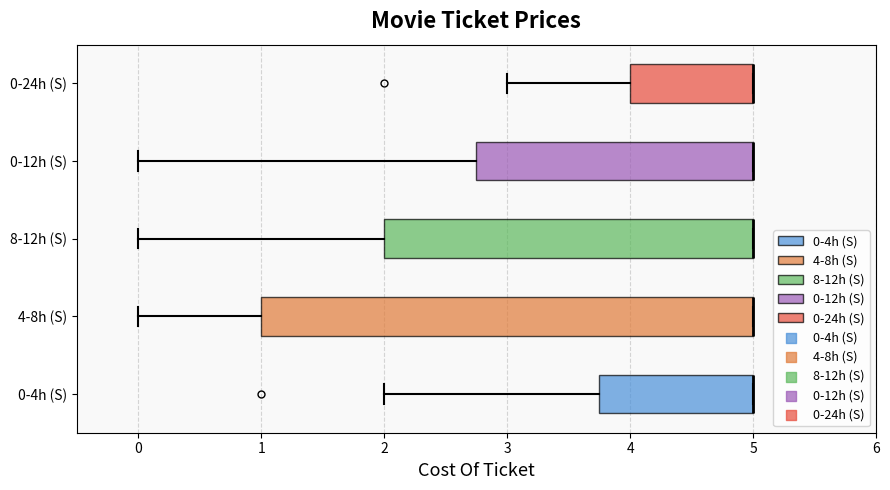

Where is the right edge of the box for 0-24h (S) on the x-axis? The values are not printed on the chart, so give them approximately, as read against the axis.

5.0